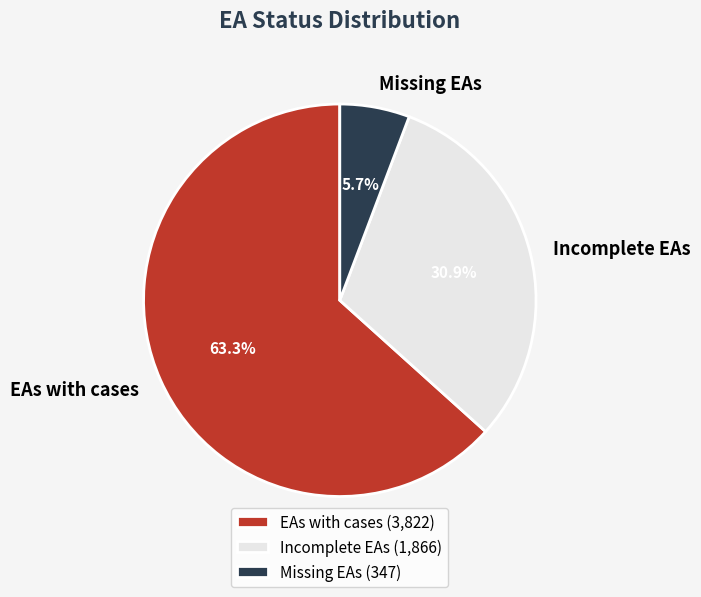

To the nearest percent, what is the combined percentage of Incomplete EAs and EAs with cases?

94%